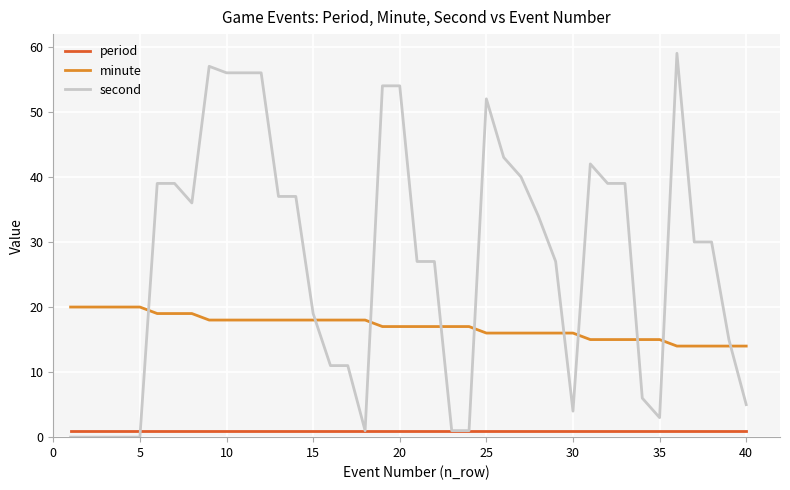

Which series has the largest range (max minus min)?

second